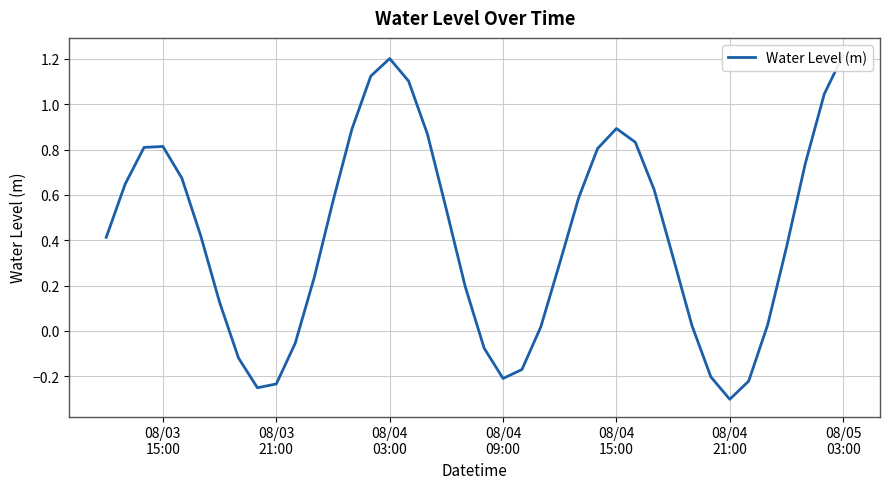

What is the minimum value shown in the chart?

-0.3